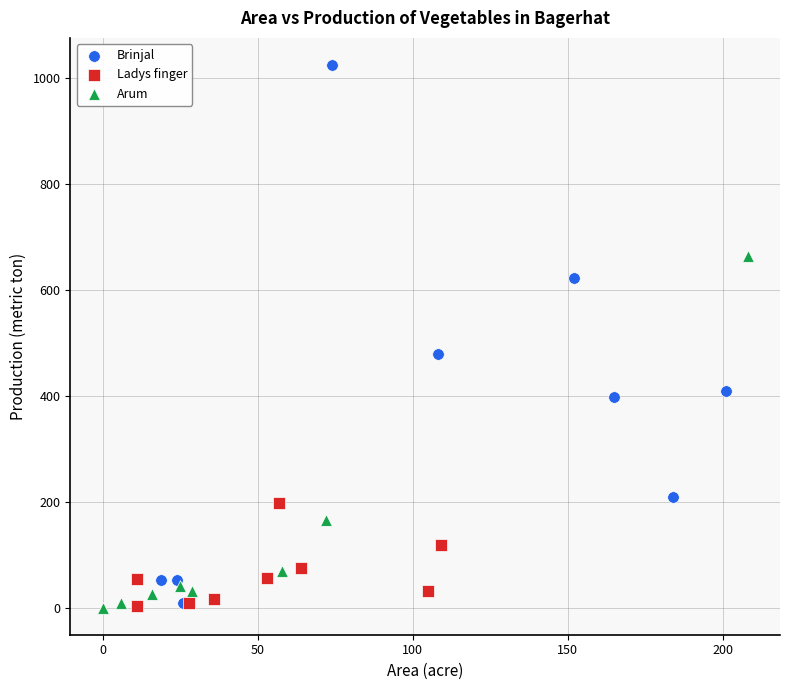

Which series has the widest spread of Y values?

Brinjal